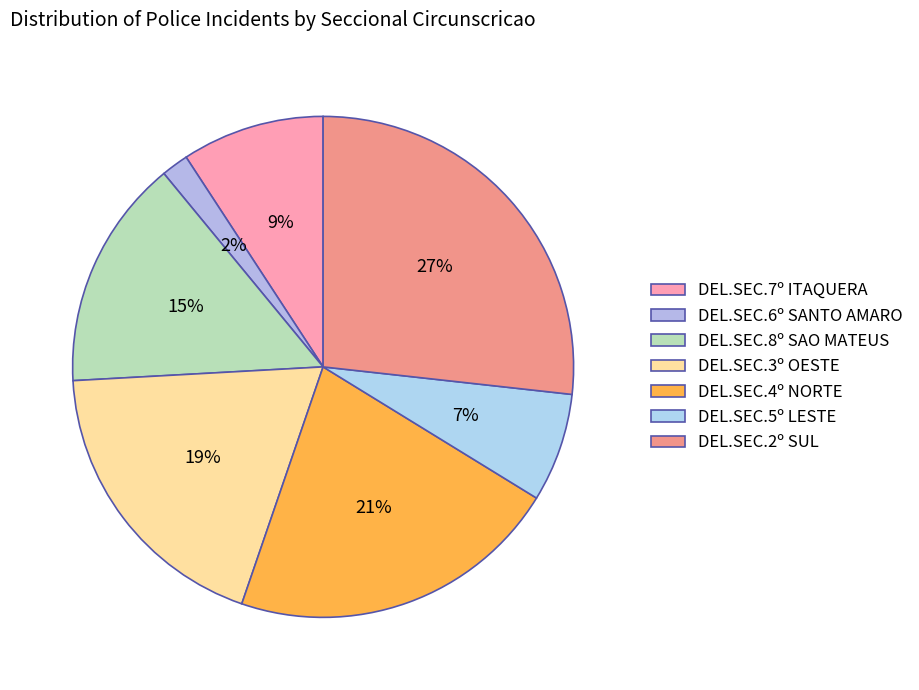

Is there any slice that represents more than half of the pie?

No